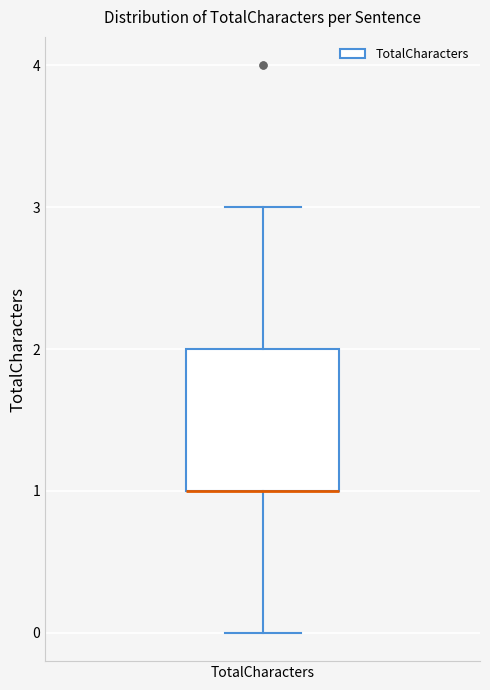

Where is the upper edge of the box for TotalCharacters on the y-axis? The values are not printed on the chart, so give them approximately, as read against the axis.

2